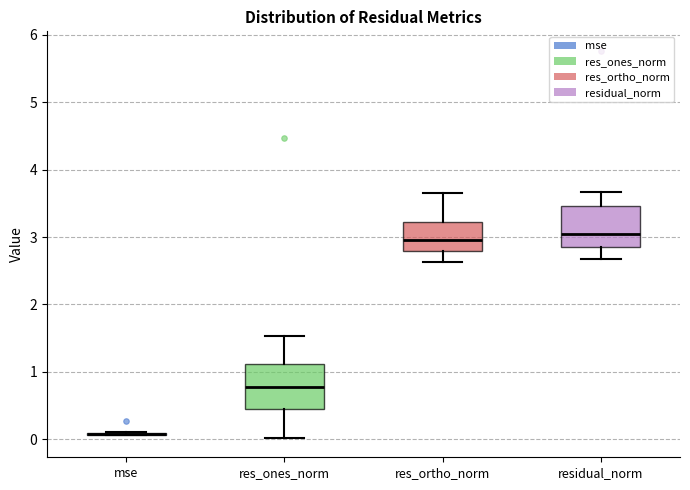

Reading left to right, transcribe this box plot: for each box, give where its median line is, the range the box spans, and where its two whiskers end, as read against the y-axis. The values are not printed on the chart, so give them approximately, as read against the axis.

mse: box collapsed to a line at 0.1, whiskers 0.1 to 0.1
res_ones_norm: median 0.8, box 0.4 to 1.1, whiskers 0.0 to 1.5
res_ortho_norm: median 3.0, box 2.8 to 3.2, whiskers 2.6 to 3.6
residual_norm: median 3.0, box 2.9 to 3.5, whiskers 2.7 to 3.7